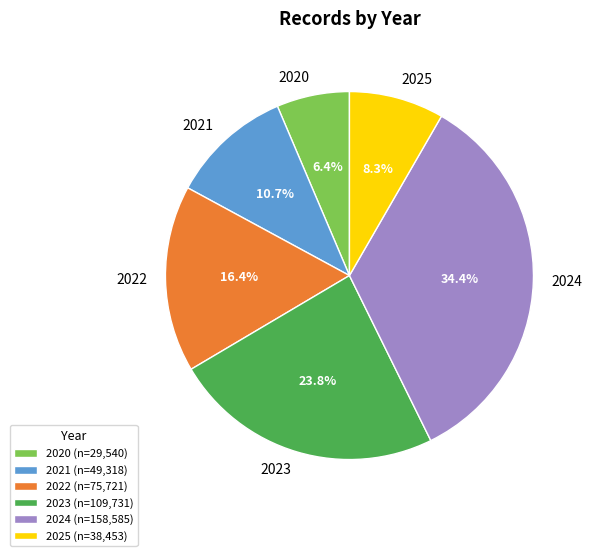

To the nearest percent, what is the average slice percentage?

17%